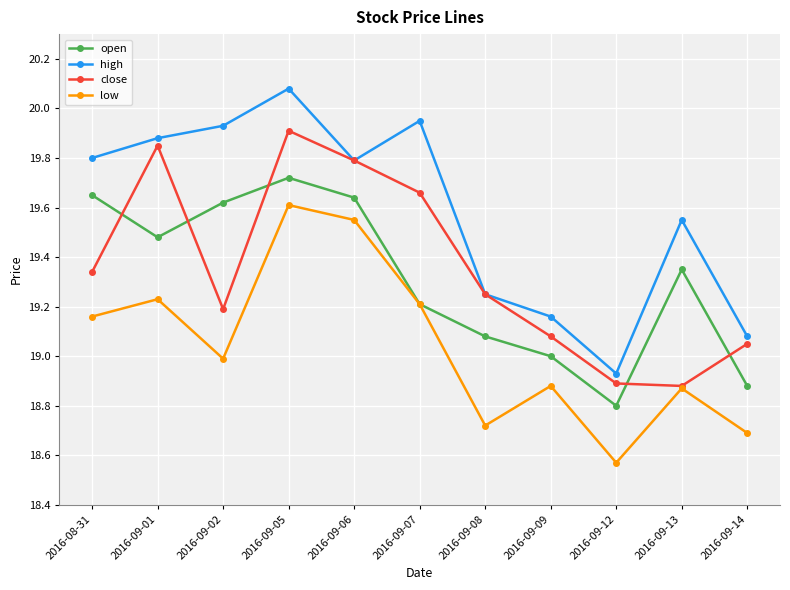

At which label does high reach its peak?

2016-09-05